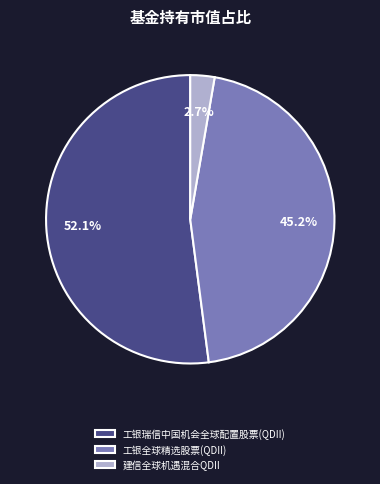

True or false: 工银全球精选股票(QDII) accounts for 45% of the total.

True